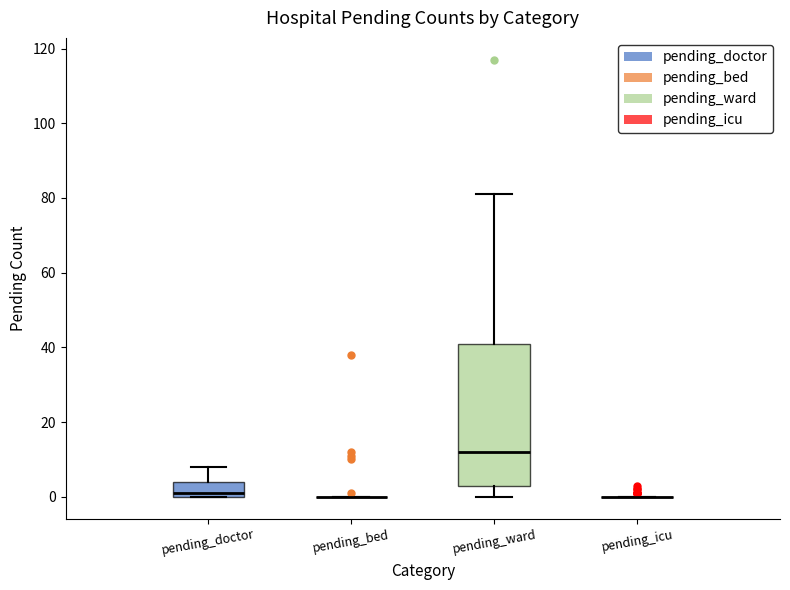

Which box is the tallest, from its lower edge to its upper edge?

pending_ward